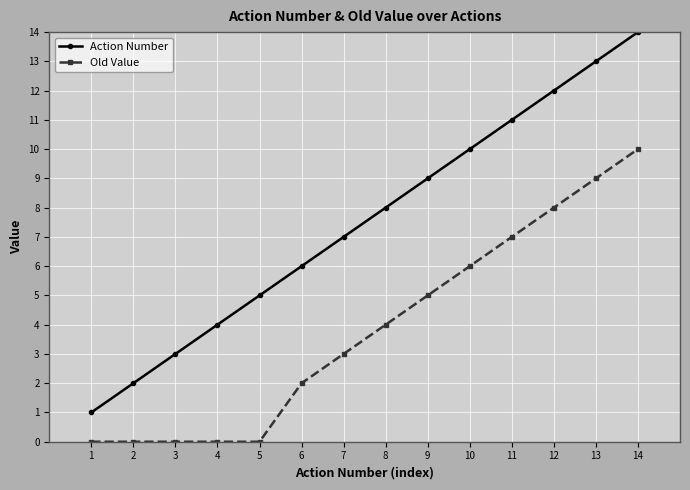

Is the value of Action Number at 7 greater than the value of Old Value at 6?

Yes